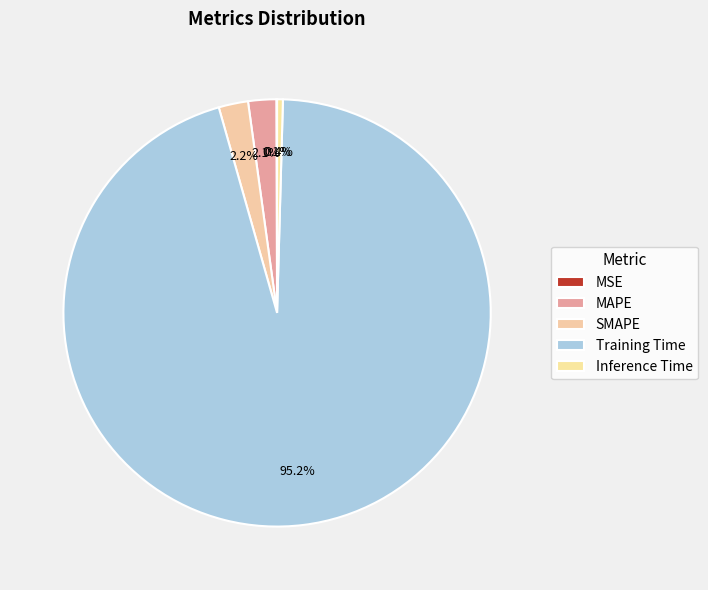

What is the largest slice in the pie chart?

Training Time